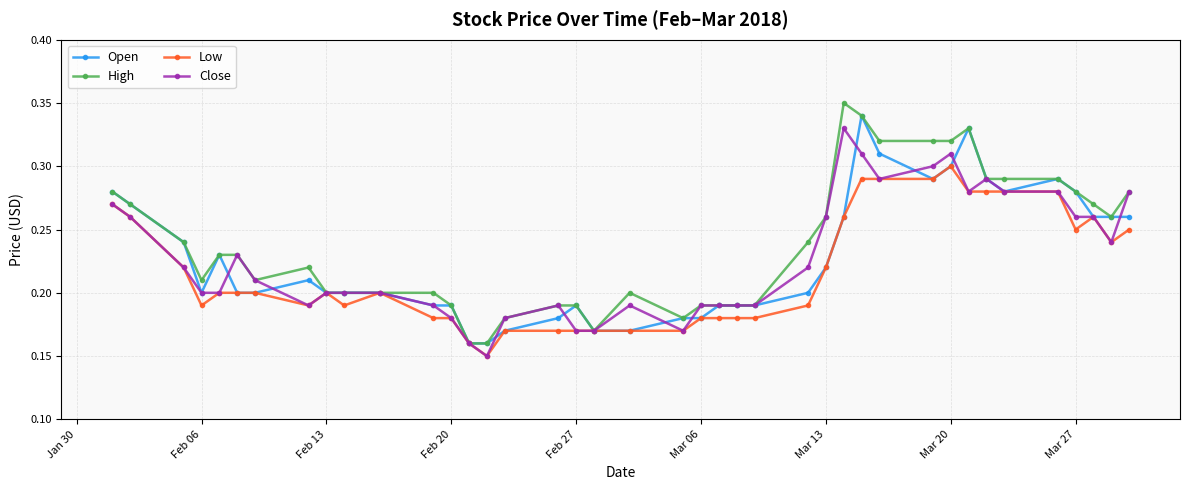

How many High values are between 0 and 1?

40